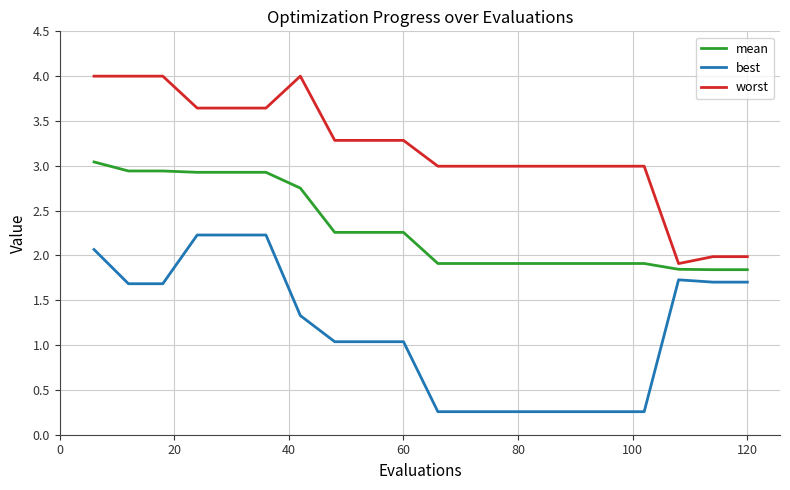

What is the difference between the maximum and minimum values in the best series?

2.0